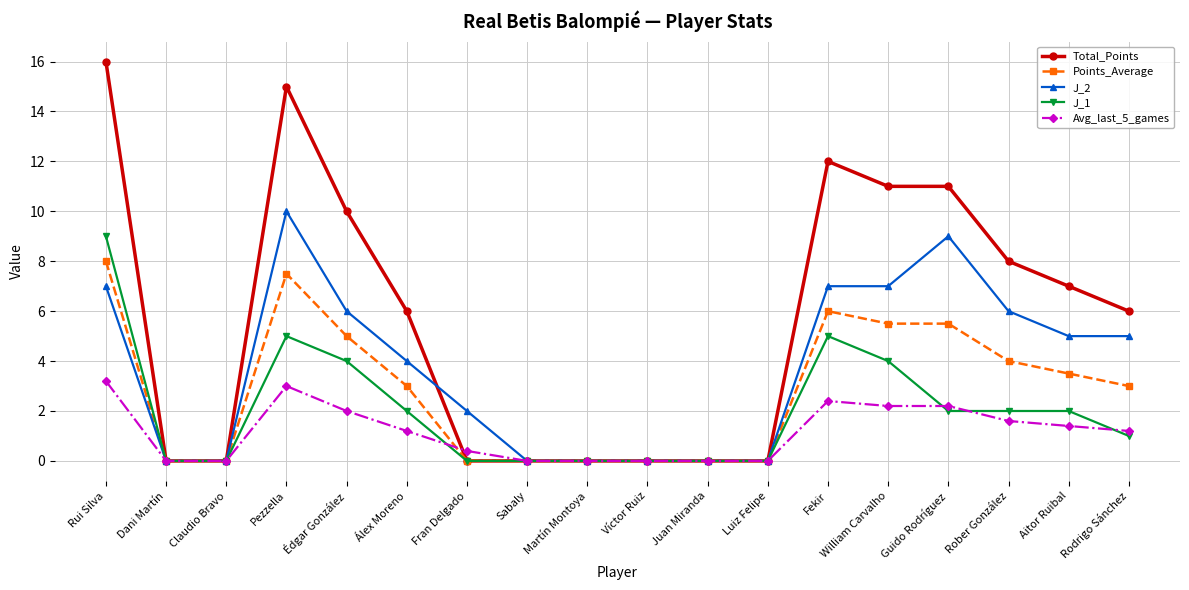

Which category has the highest value in the J_1 series?

Rui Silva